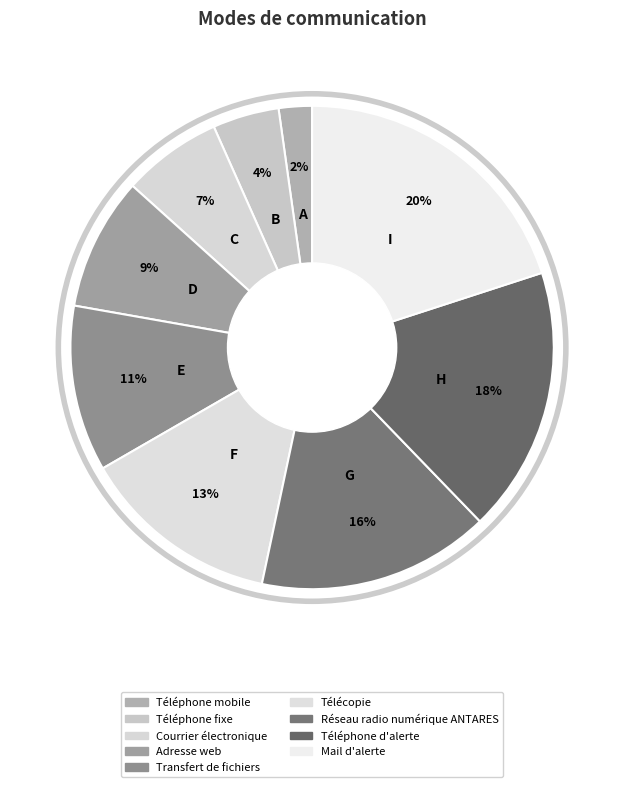

What percentage is the Télécopie slice, to the nearest percent?

13%